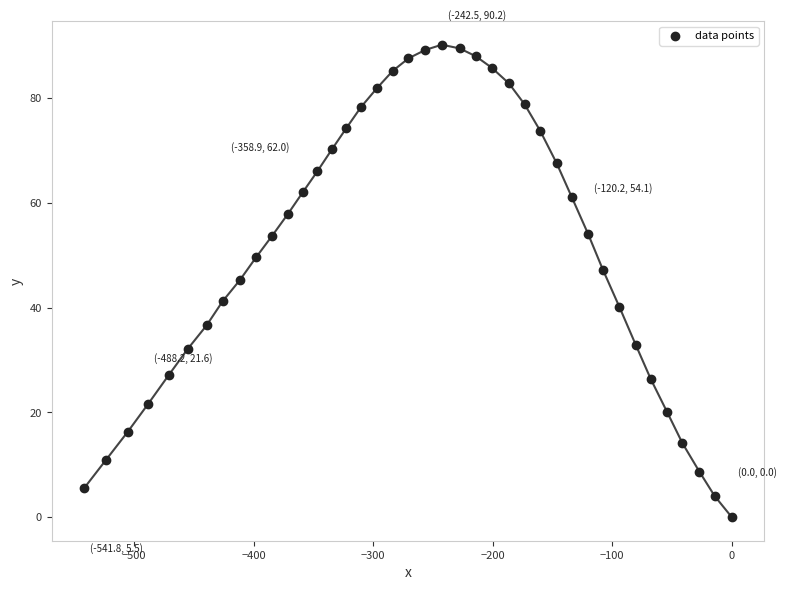

What is the range of Y values (max minus min)?

90.2